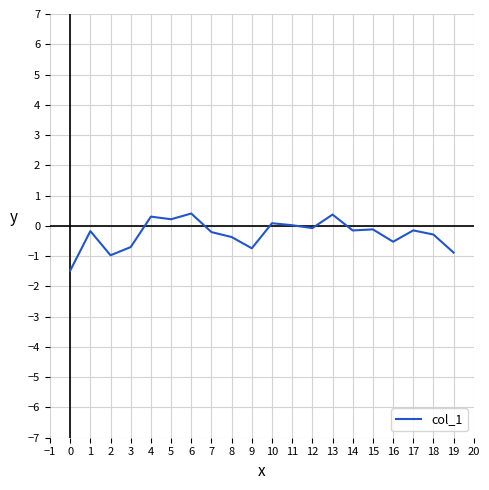

What is the maximum value shown in the chart?

0.4